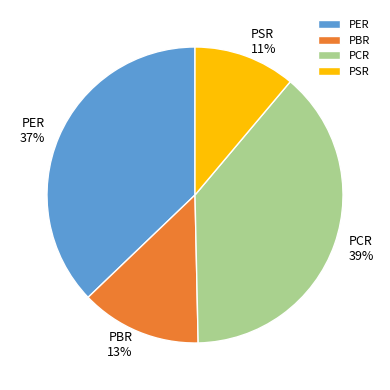

To the nearest percent, what percentage of the pie is PCR?

39%